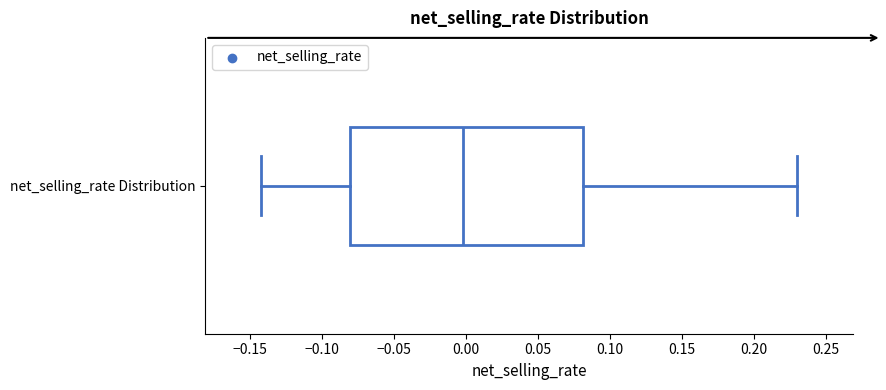

Transcribe this box plot: give where the median line is, the range the box spans, and where the two whiskers end, as read against the x-axis. The values are not printed on the chart, so give them approximately, as read against the axis.

median 0.00, box -0.08 to 0.08, whiskers -0.14 to 0.23